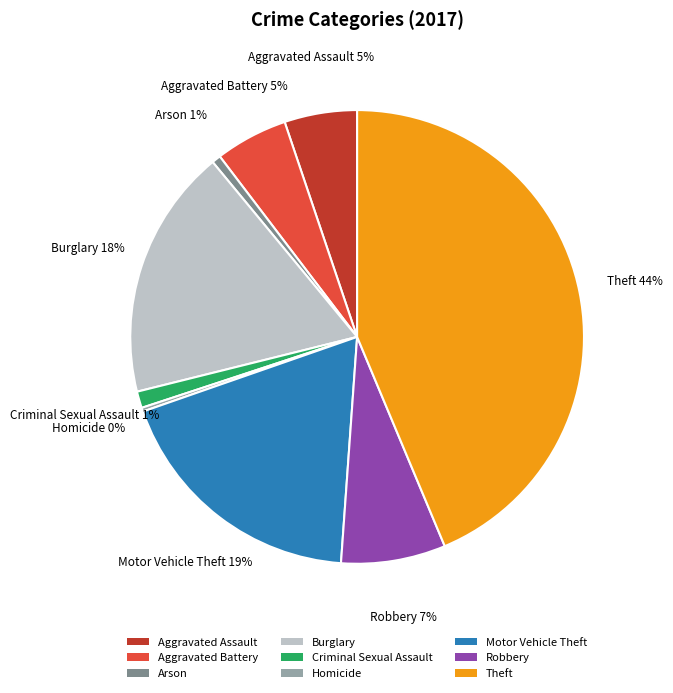

To the nearest percent, what is the combined percentage of Criminal Sexual Assault and Aggravated Assault?

6%